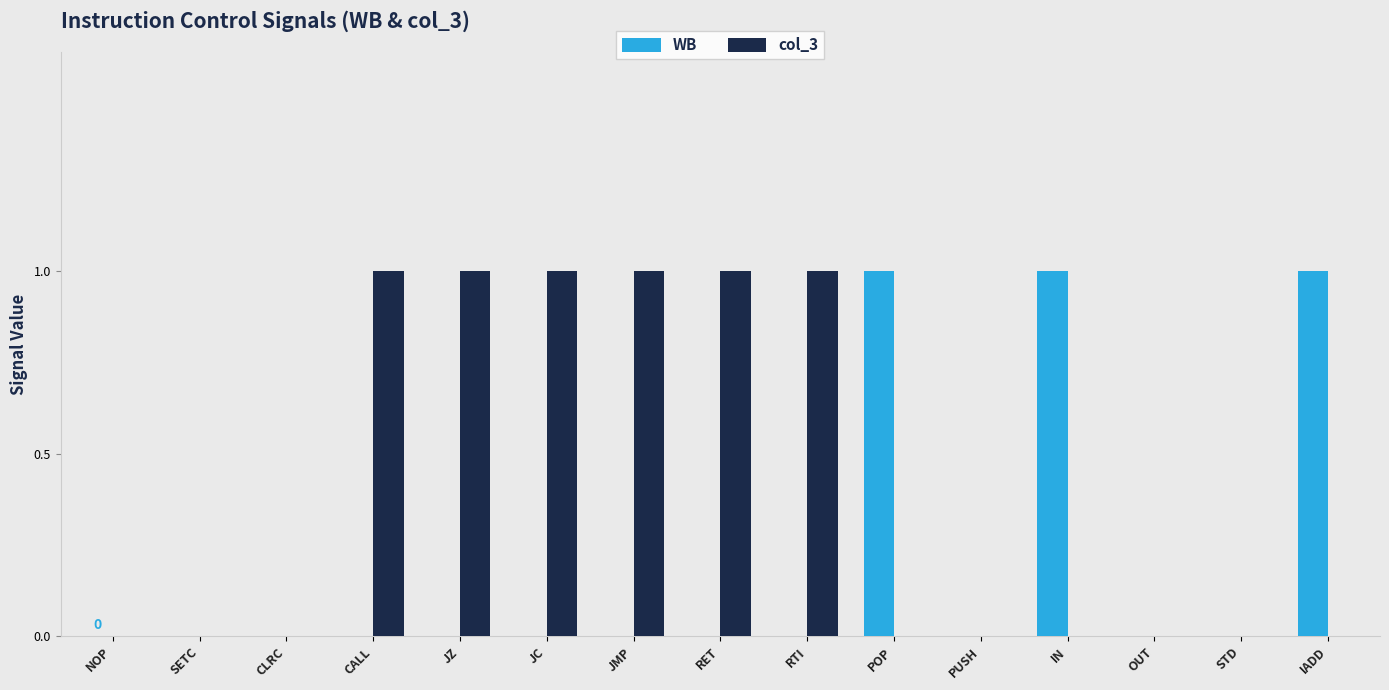

The value of WB at OUT is 0. True or false?

True